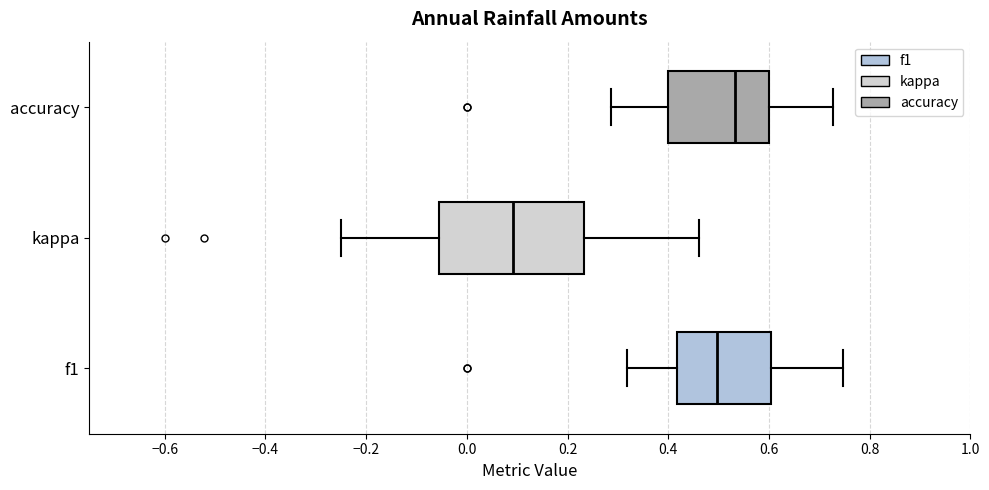

Reading bottom to top, transcribe this box plot: for each box, give where its median line is, the range the box spans, and where its two whiskers end, as read against the x-axis. The values are not printed on the chart, so give them approximately, as read against the axis.

f1: median 0.50, box 0.42 to 0.60, whiskers 0.32 to 0.74
kappa: median 0.10, box -0.06 to 0.24, whiskers -0.24 to 0.46
accuracy: median 0.54, box 0.40 to 0.60, whiskers 0.28 to 0.72